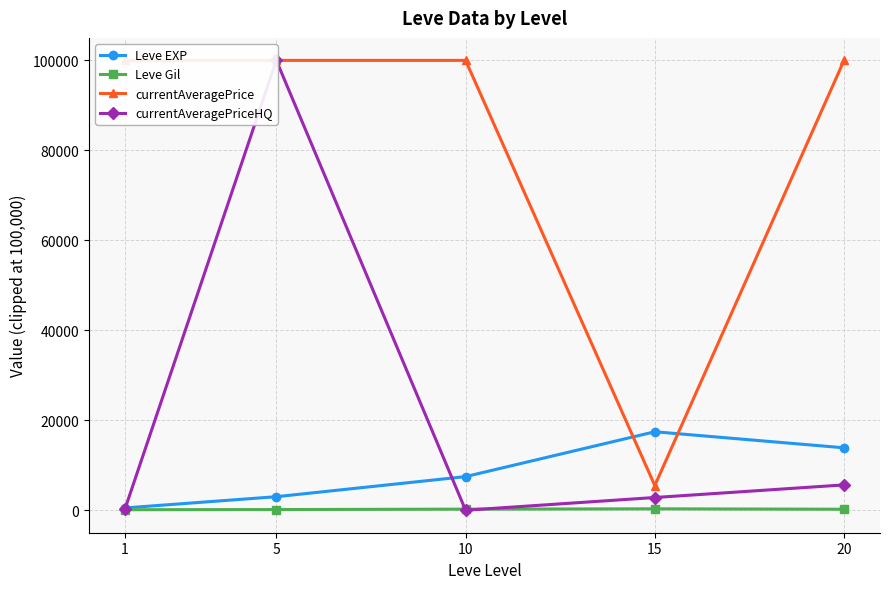

Reading left to right, transcribe all the data shown in this chart.

Leve EXP: 510.2	3008.3	7475.0	17445.0	13876.7
Leve Gil: 113.0	149.3	242.5	312.0	220.8
currentAveragePrice: 100000.0	100000.0	100000.0	5494.8	100000.0
currentAveragePriceHQ: 256.4	100000.0	0.0	2828.2	5630.8